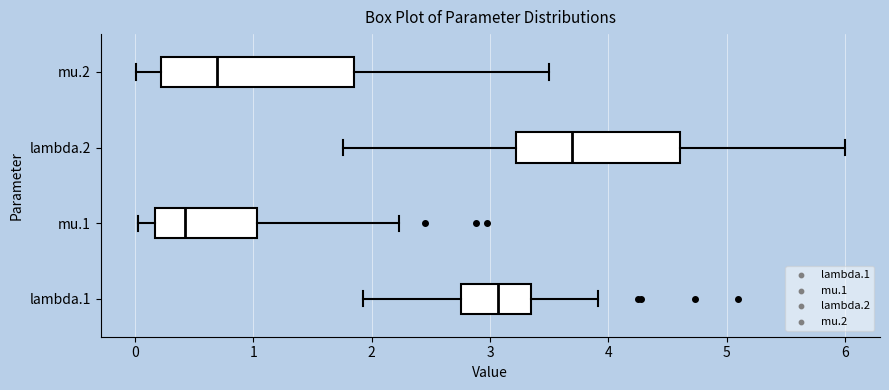

Reading bottom to top, read every box against the x-axis: the position of its median line, the range the box covers, and the ends of its whiskers. The values are not printed on the chart, so give them approximately, as read against the axis.

lambda.1: median 3.1, box 2.8 to 3.3, whiskers 1.9 to 3.9
mu.1: median 0.4, box 0.2 to 1.0, whiskers 0.0 to 2.2
lambda.2: median 3.7, box 3.2 to 4.6, whiskers 1.8 to 6.0
mu.2: median 0.7, box 0.2 to 1.9, whiskers 0.0 to 3.5